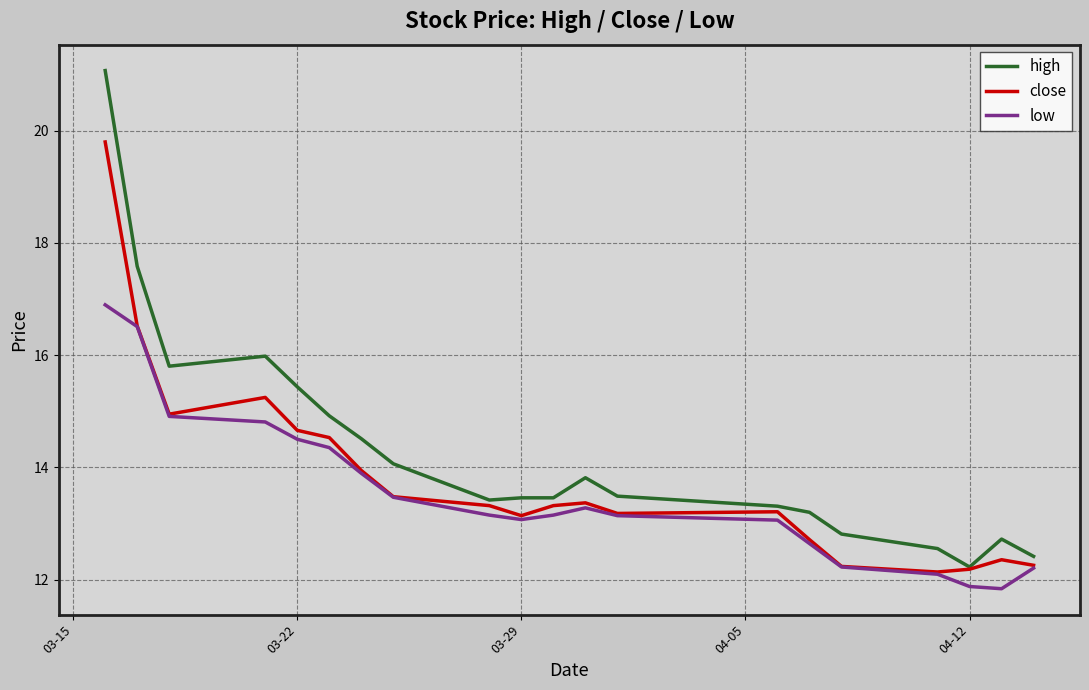

Which series has the widest spread of values?

high